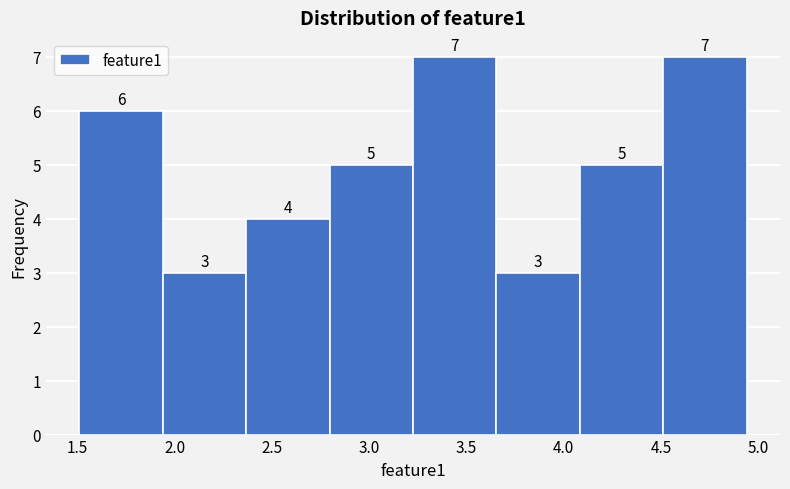

How tall is the bar that spans 2.35 to 2.80 on the x-axis? The bar edges are not printed on the chart, so give them approximately, as read against the axis.

4